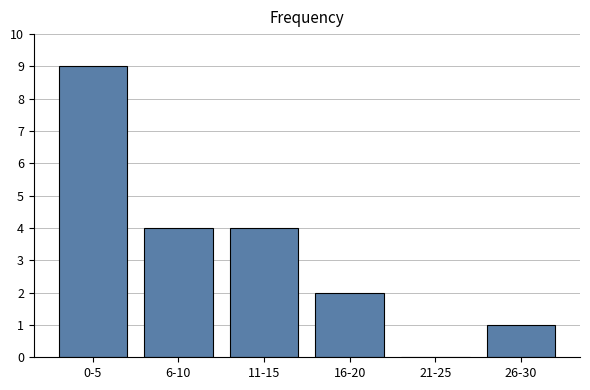

Reading left to right, extract all data points from this chart.

0-5=9	6-10=4	11-15=4	16-20=2	21-25=0	26-30=1